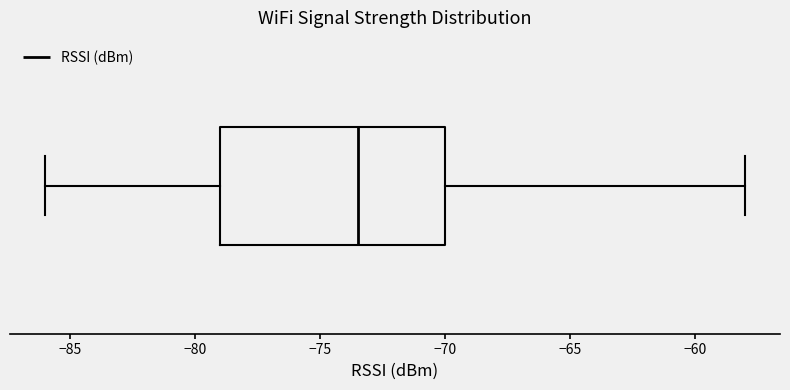

Transcribe this box plot: give where the median line is, the range the box spans, and where the two whiskers end, as read against the x-axis. The values are not printed on the chart, so give them approximately, as read against the axis.

median -73.5, box -79.0 to -70.0, whiskers -86.0 to -58.0